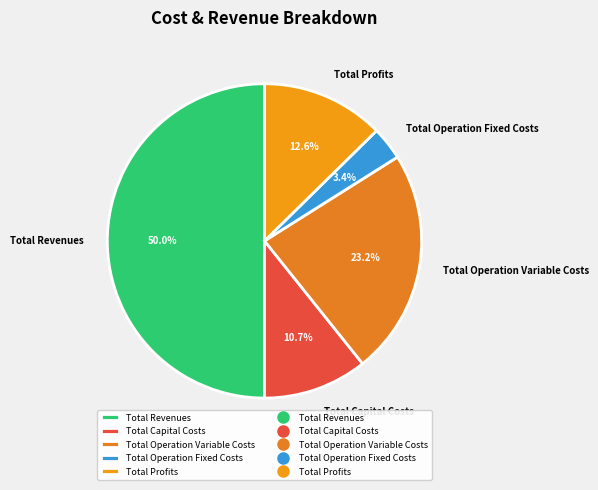

How many segments does this pie chart have?

5